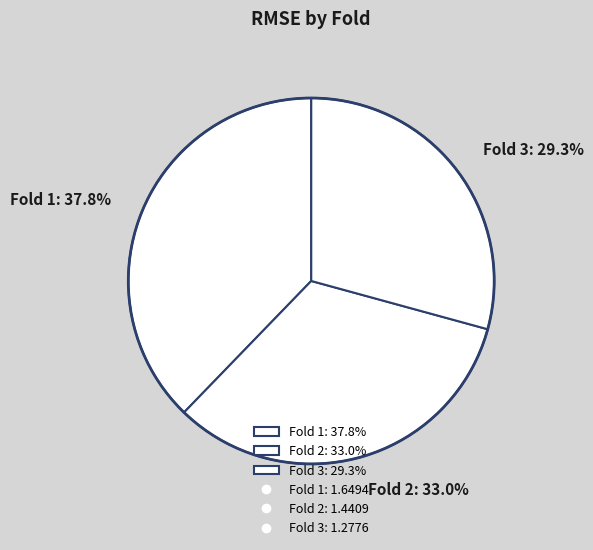

What percentage is NOT represented by Fold 3: 29.3%?

70.7%